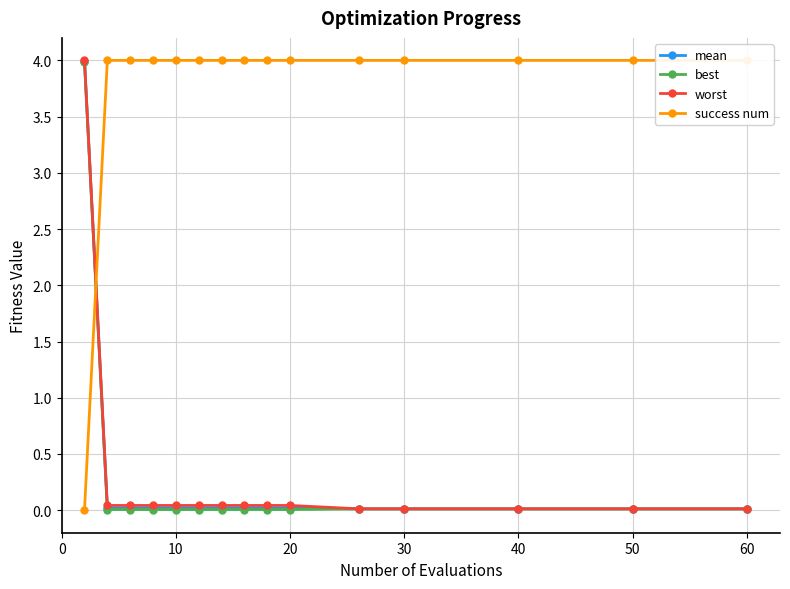

The value of worst at 20 is 0.0. True or false?

True